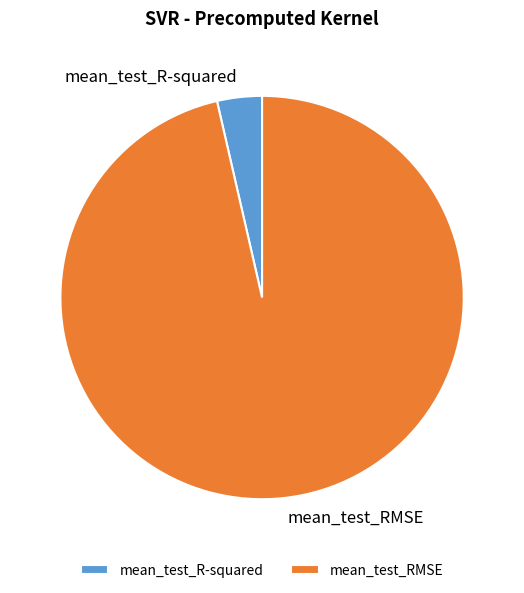

Which has a higher value, mean_test_RMSE or mean_test_R-squared?

mean_test_RMSE